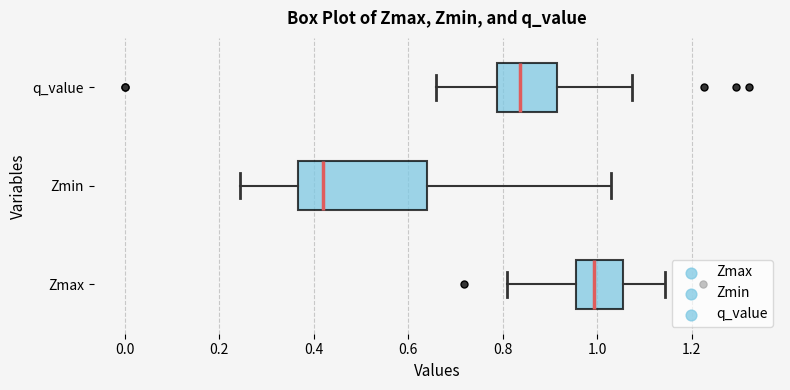

Which box has the furthest to the right median line?

Zmax